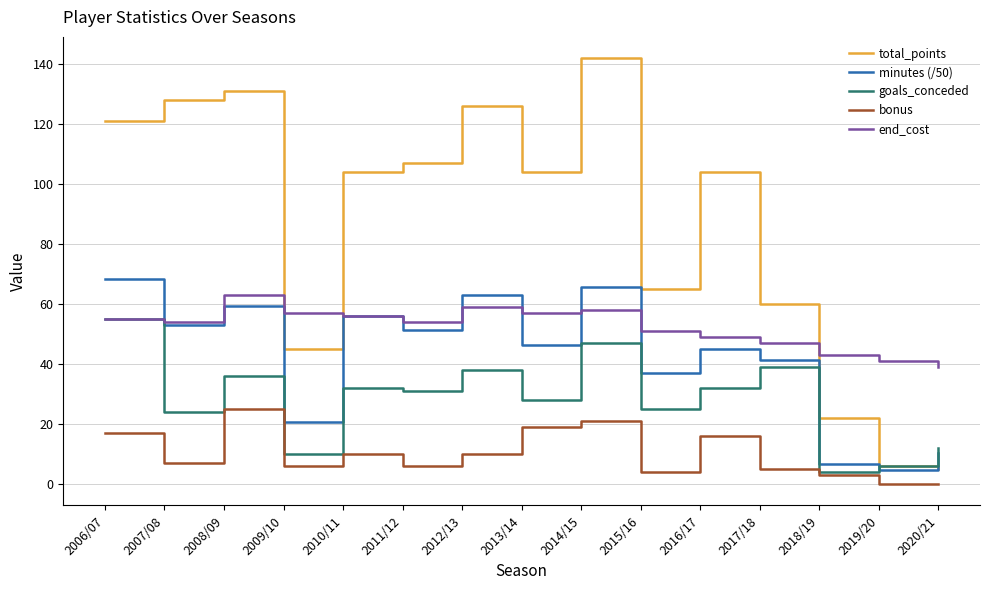

What is the highest value of the goals_conceded series?

55.0